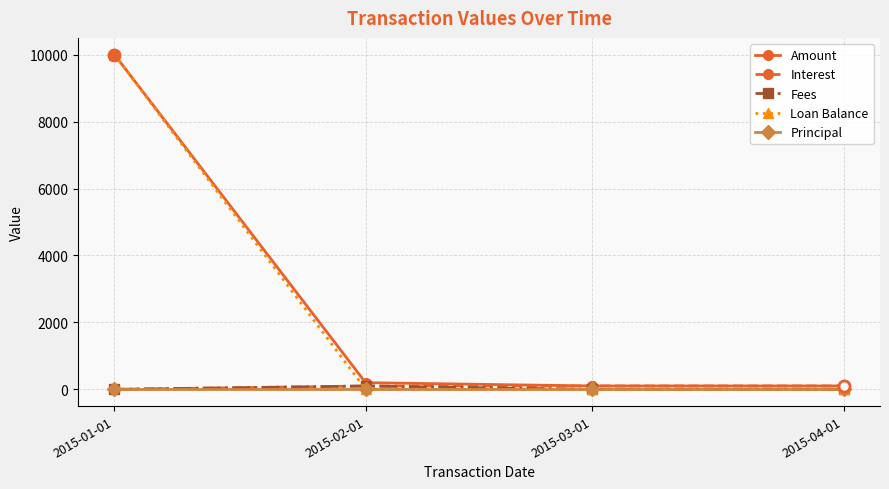

What is the total value across all series at 2015-02-01?

400